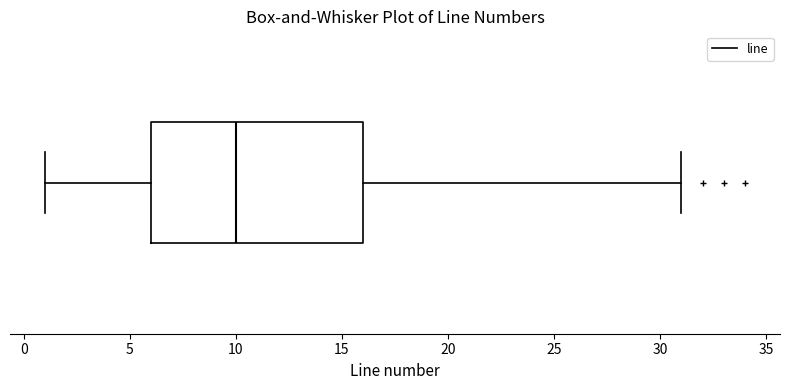

Transcribe this box plot: give where the median line is, the range the box spans, and where the two whiskers end, as read against the x-axis. The values are not printed on the chart, so give them approximately, as read against the axis.

median 10, box 6 to 16, whiskers 1 to 31